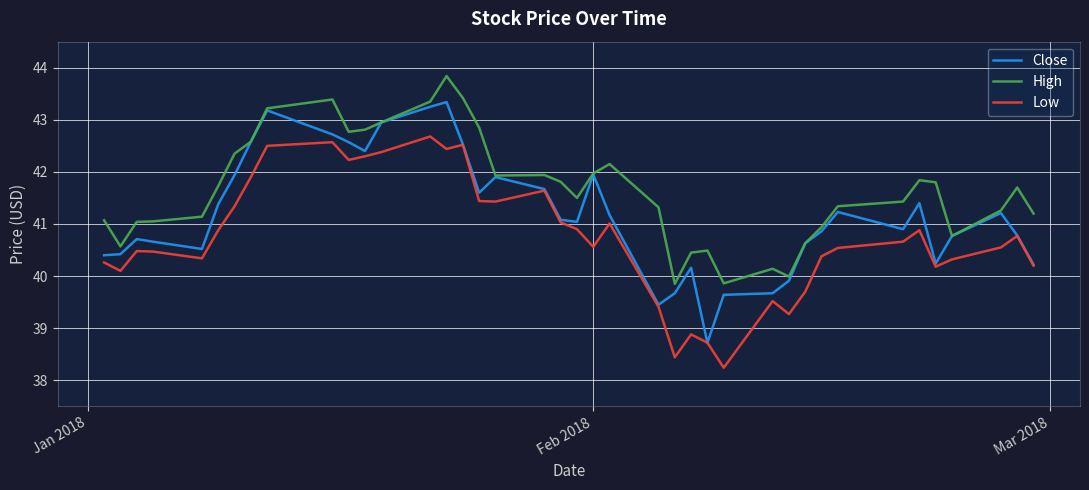

Which series has the largest total across all categories?

High